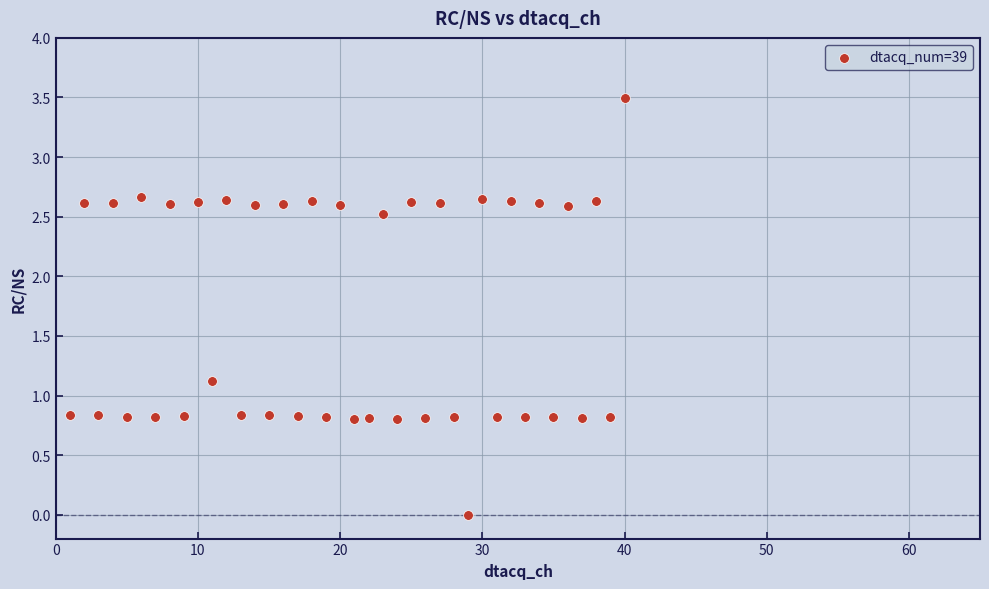

What Y value in the scatter plot is closest to 1?

1.1